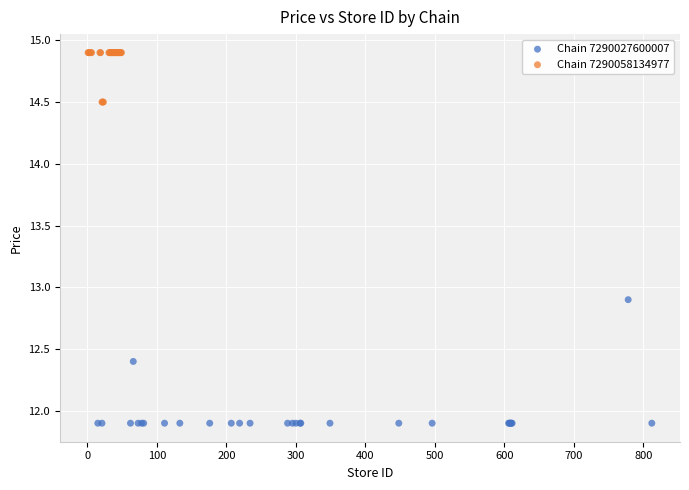

Which series reaches the minimum Y coordinate?

Chain 7290027600007